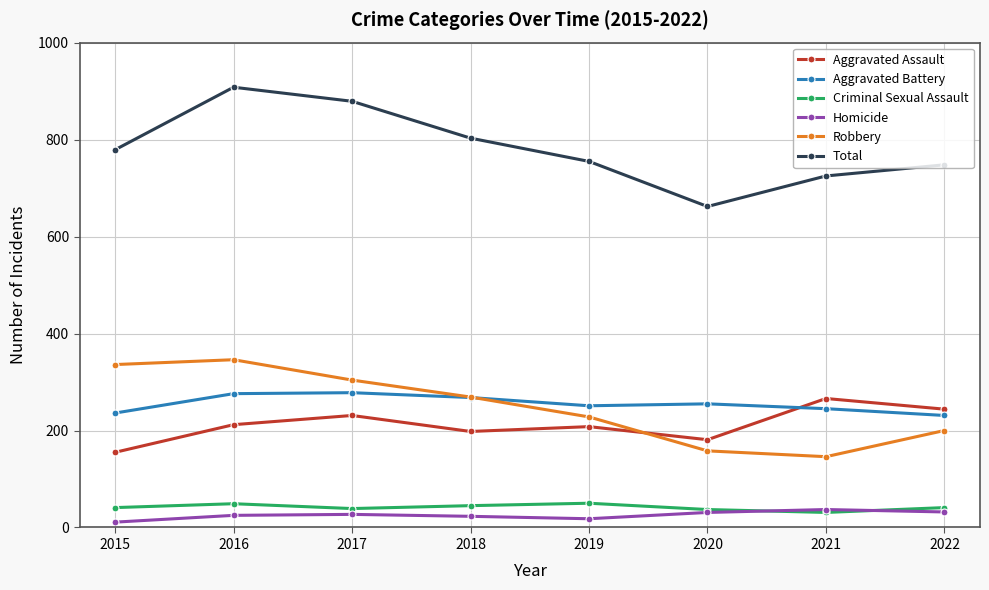

Read the Total value at 2019, to the nearest 10.

760